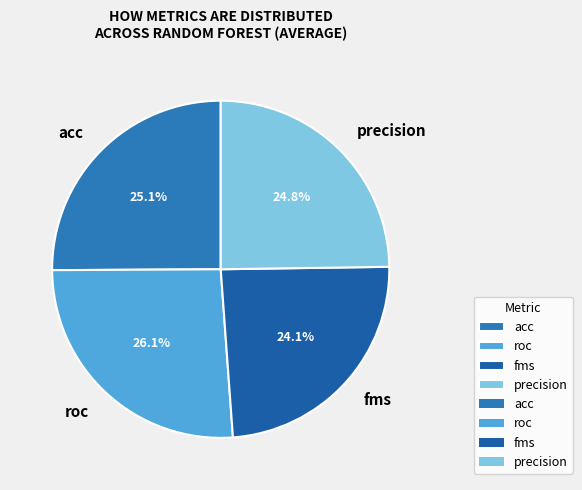

Is it true that roc is 17% of the pie?

False